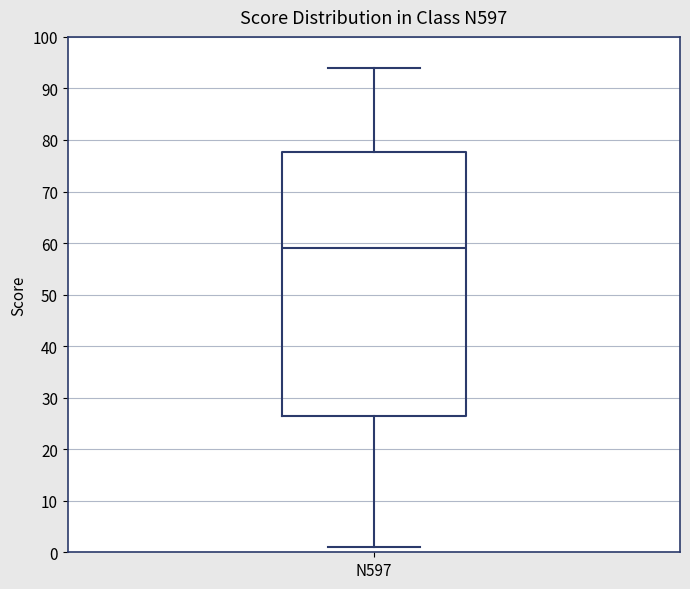

Read this box plot against the y-axis: the position of the median line, the range covered by the box, and the ends of both whiskers. The values are not printed on the chart, so give them approximately, as read against the axis.

median 59, box 27 to 78, whiskers 1 to 94